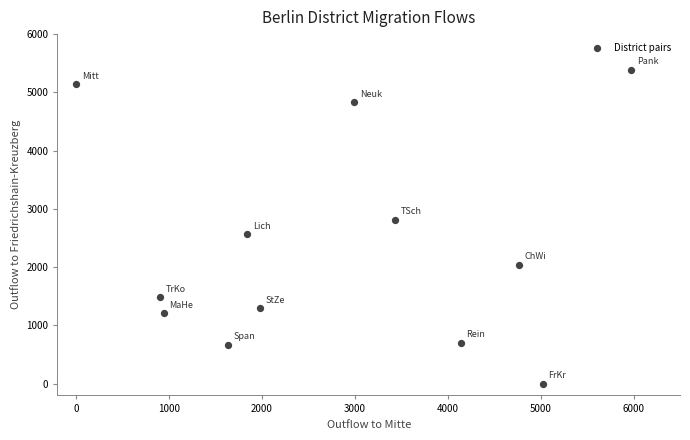

What is the average Y value?

2346